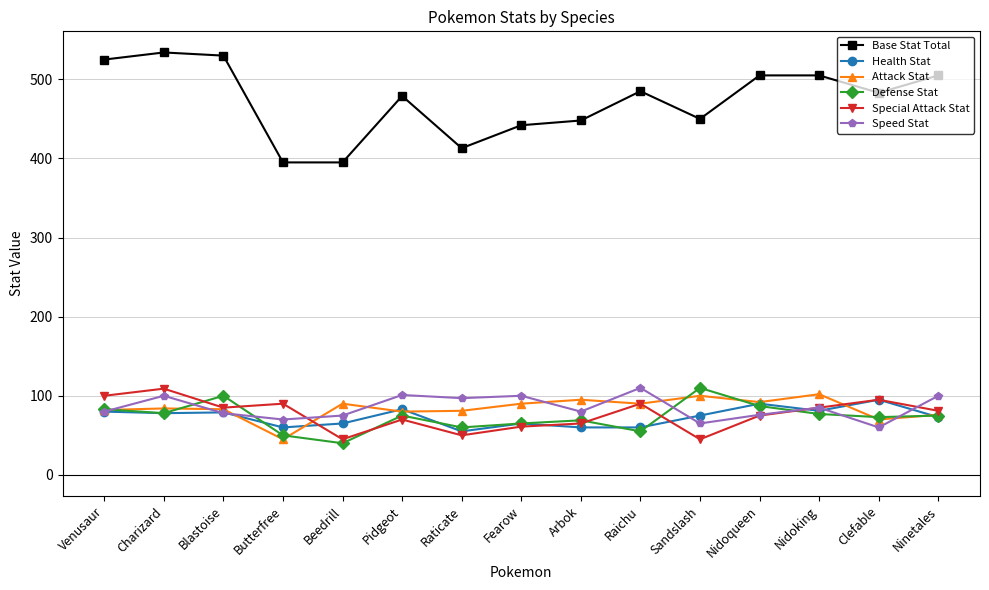

What is the approximate value of Health Stat at Raichu, to the nearest 5?

60